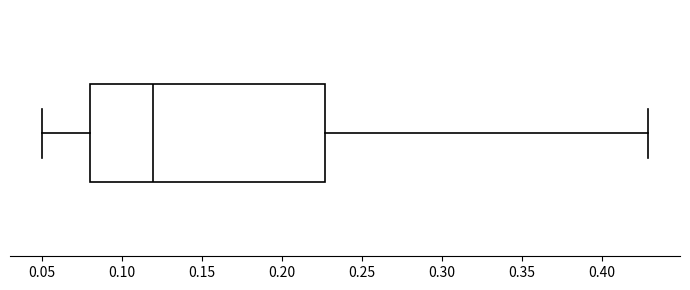

Read this box plot against the x-axis: the position of the median line, the range covered by the box, and the ends of both whiskers. The values are not printed on the chart, so give them approximately, as read against the axis.

median 0.120, box 0.080 to 0.225, whiskers 0.050 to 0.430